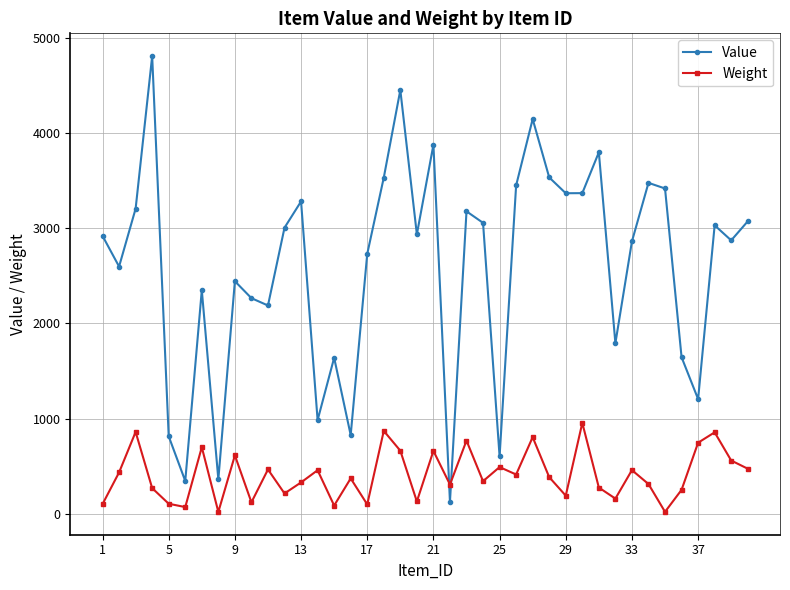

How many times do Value and Weight cross each other?

2